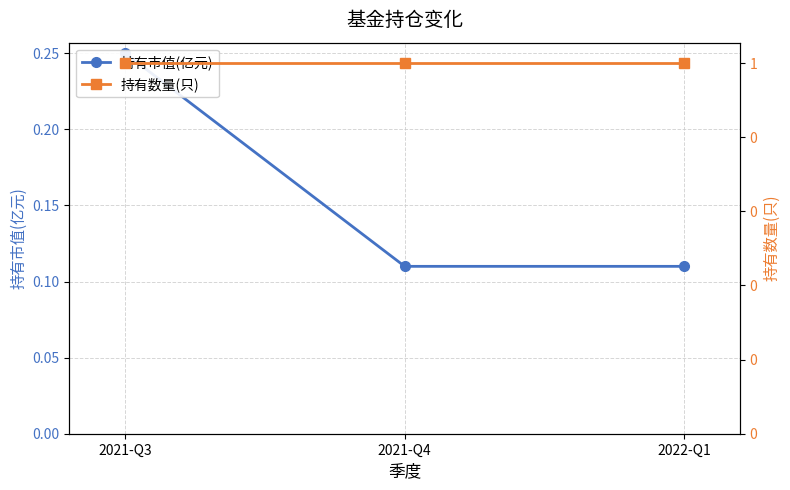

Between 2021-Q3 and 2021-Q4, which series saw the biggest shift?

持有市值(亿元)